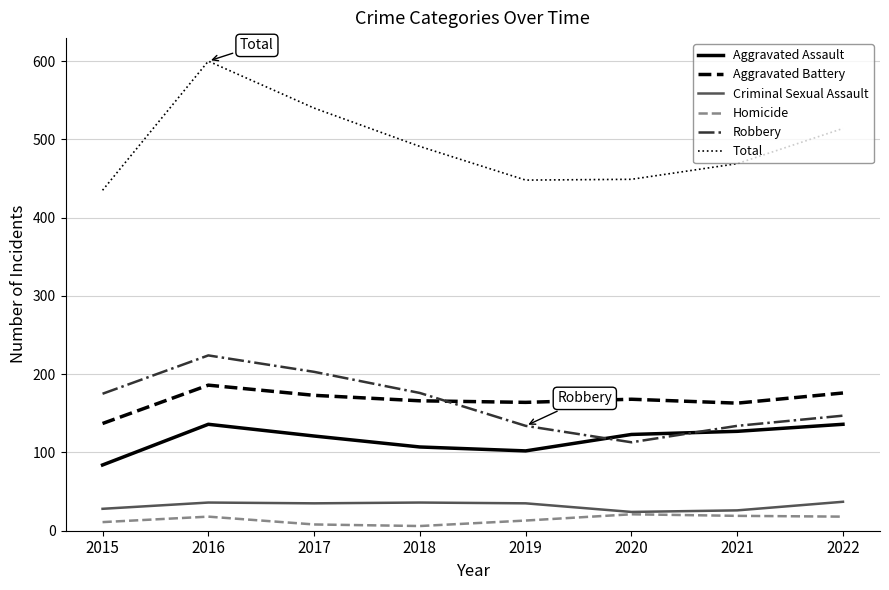

What is the approximate value of Homicide at 2017?

8